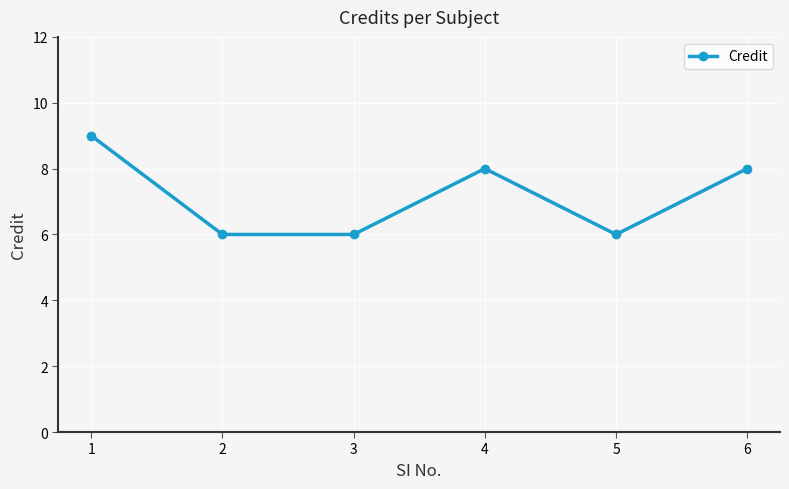

The chart shows a value of 2 at 4. True or false?

False